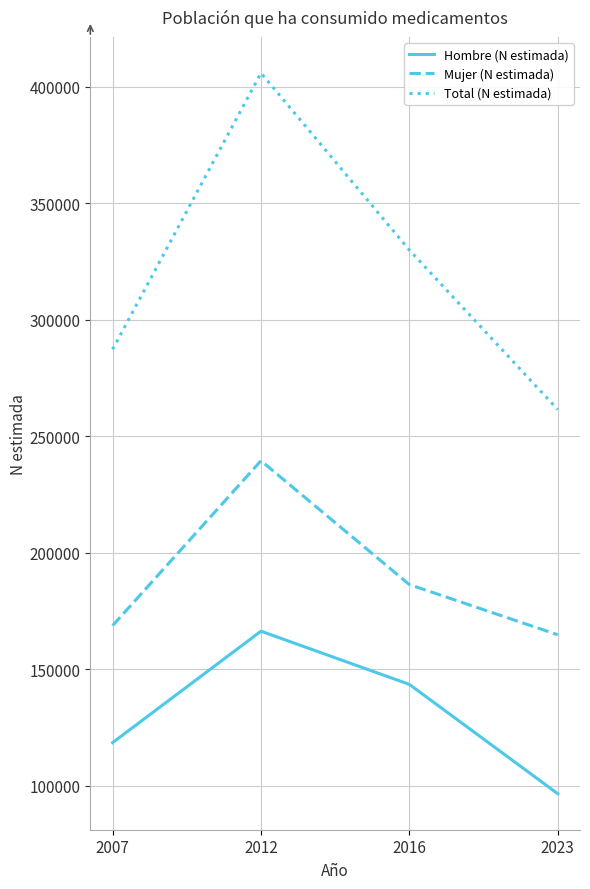

What are all the series names shown in the legend?

Hombre (N estimada), Mujer (N estimada), Total (N estimada)